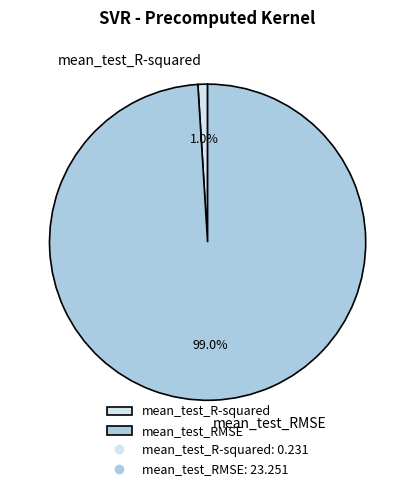

What percentage is the mean_test_R-squared slice, to the nearest percent?

1%